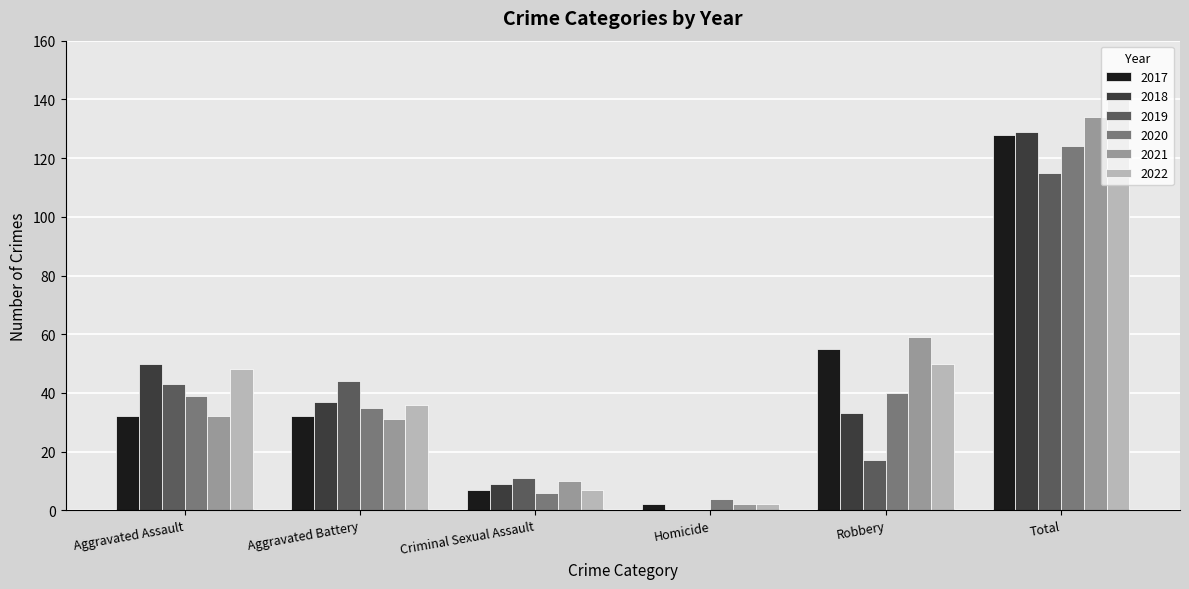

Between Criminal Sexual Assault and Robbery, which series saw the biggest shift?

2021